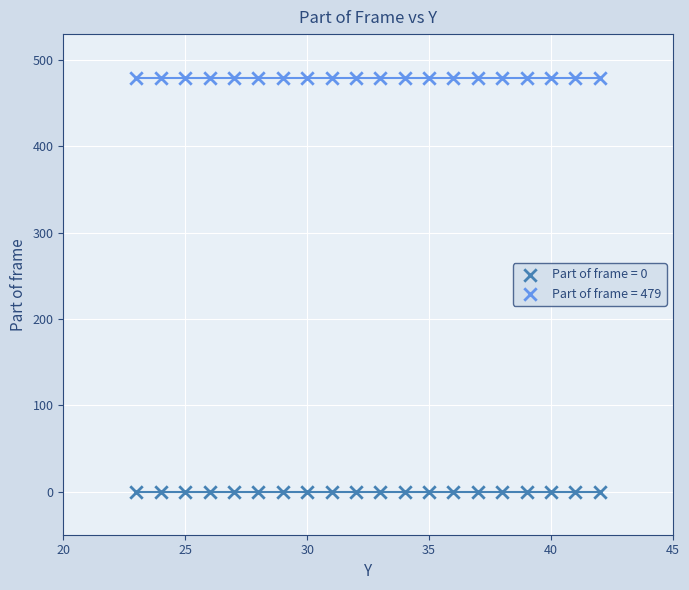

Which series reaches the maximum Y coordinate?

Part of frame = 479